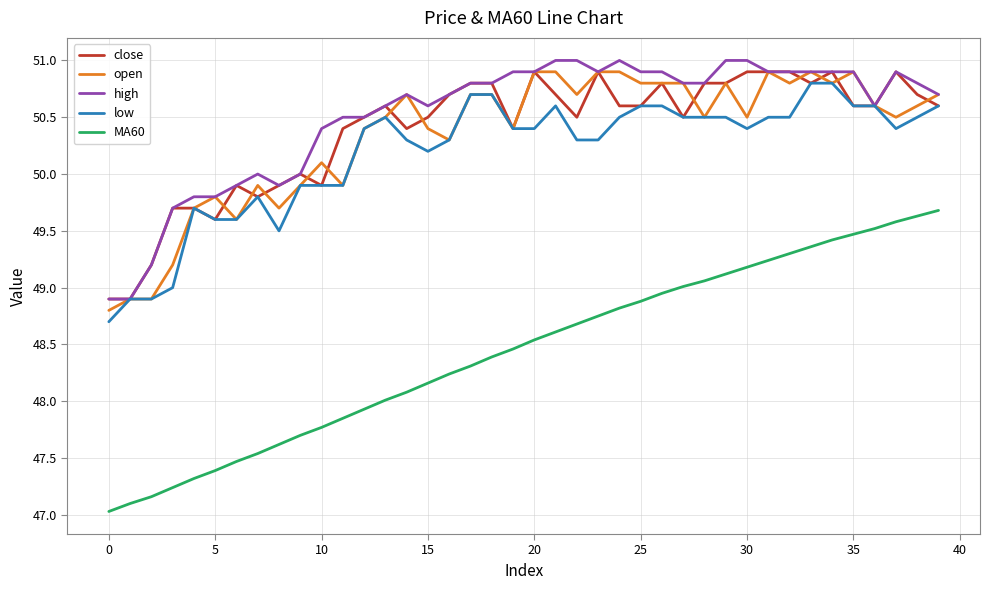

Which series has the widest spread of values?

MA60